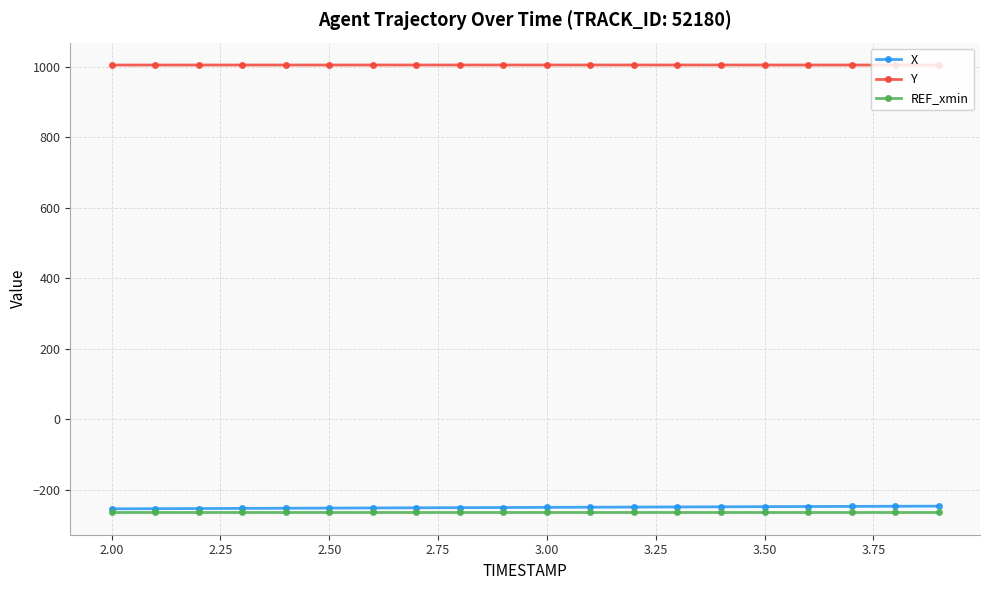

What is the value of the Y point at the 17th from the left?

1005.2